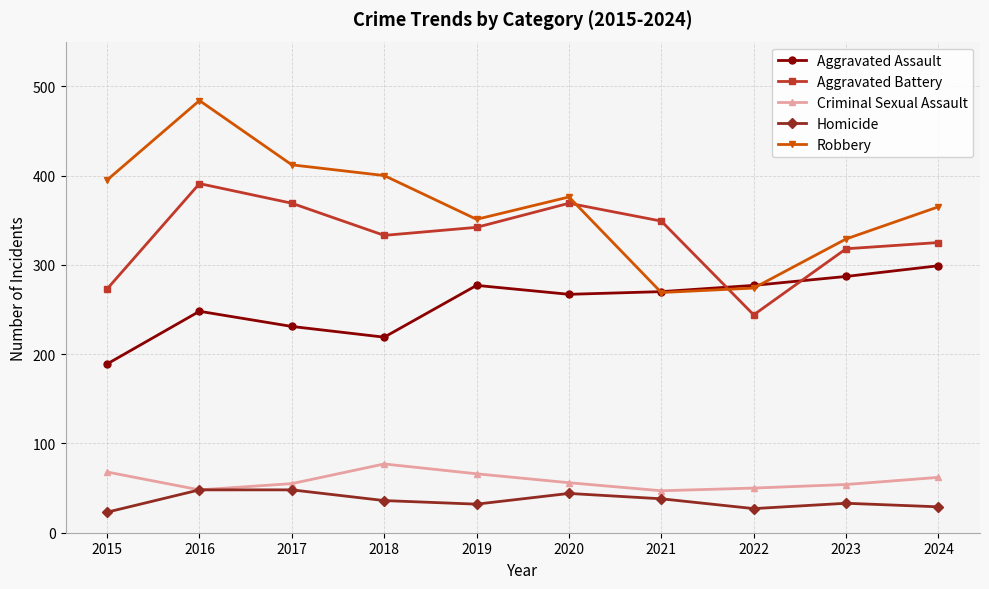

What is the value of the Aggravated Battery point at the 7th from the left?

349